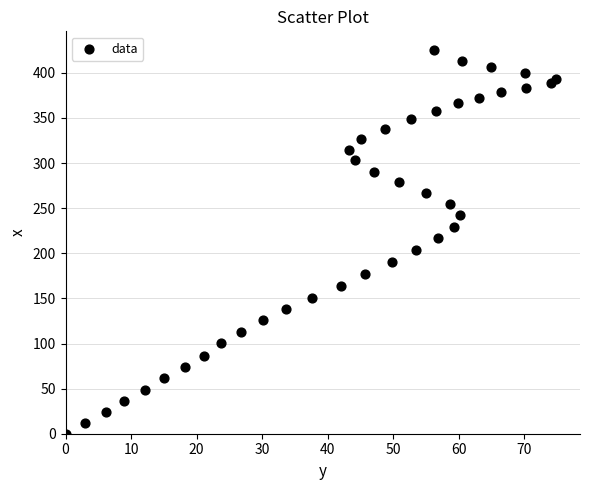

What is the range of X values (max minus min)?

74.8